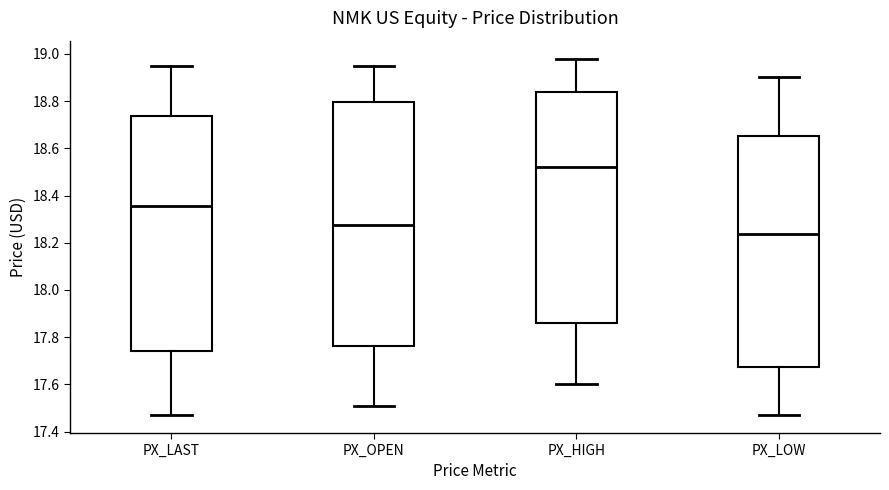

Which box's median line is the highest?

PX_HIGH